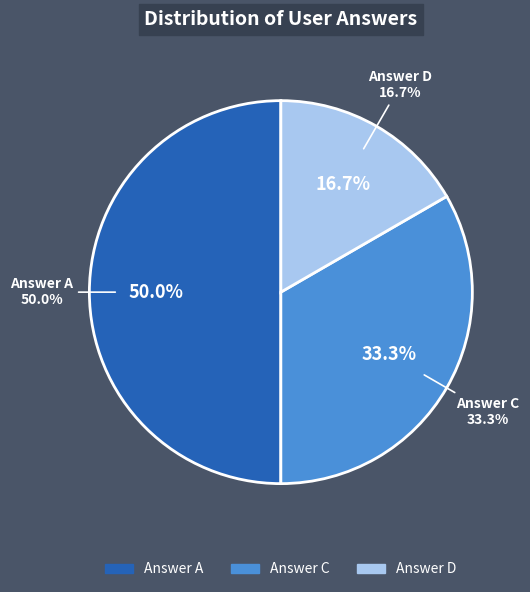

Does any single category account for the majority?

No